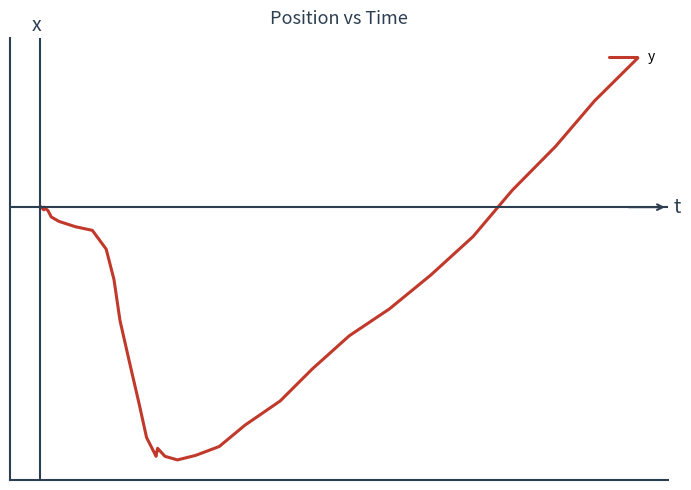

What is the difference between the maximum and minimum values?

45.0